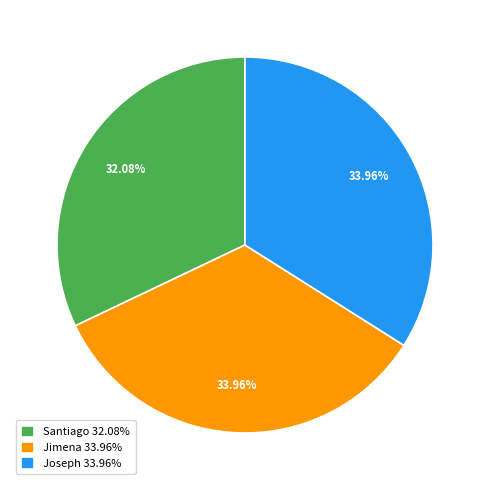

What percentage is NOT represented by Santiago?

67.9%